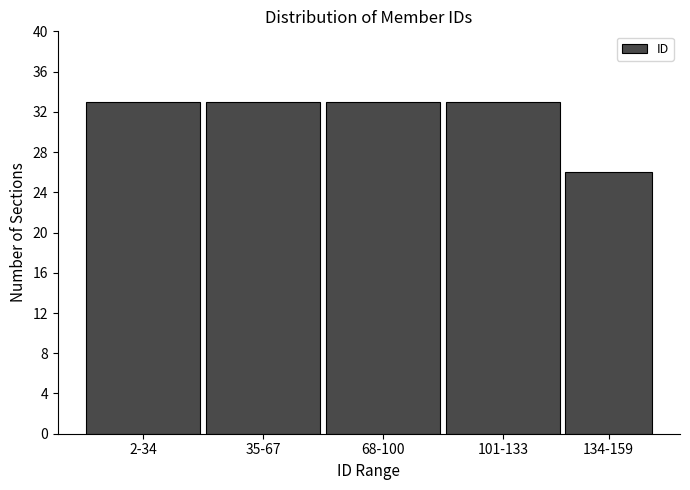

Reading left to right, list all the values displayed in this chart.

33	33	33	33	26